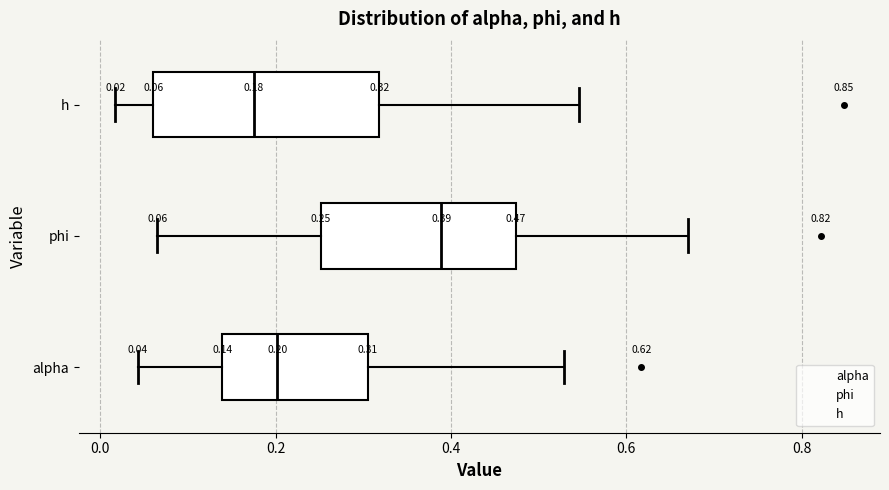

Comparing the boxes themselves (not the whiskers), which one is the widest?

h